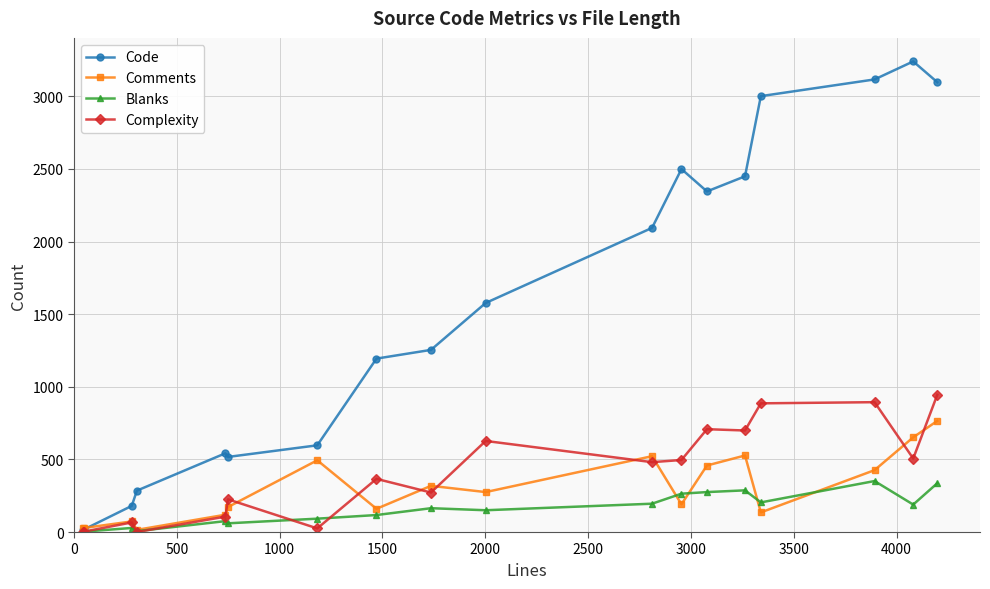

Which series has the largest range (max minus min)?

Code